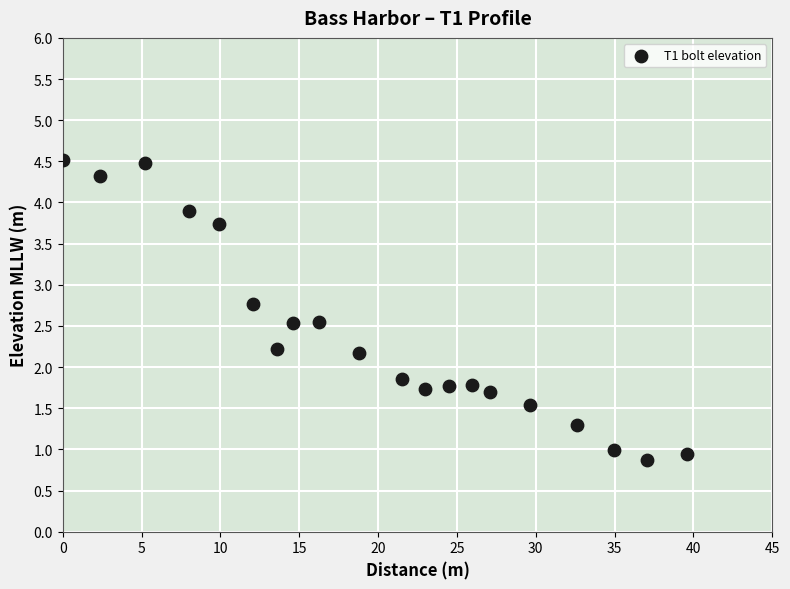

What is the range of X values (max minus min)?

39.6